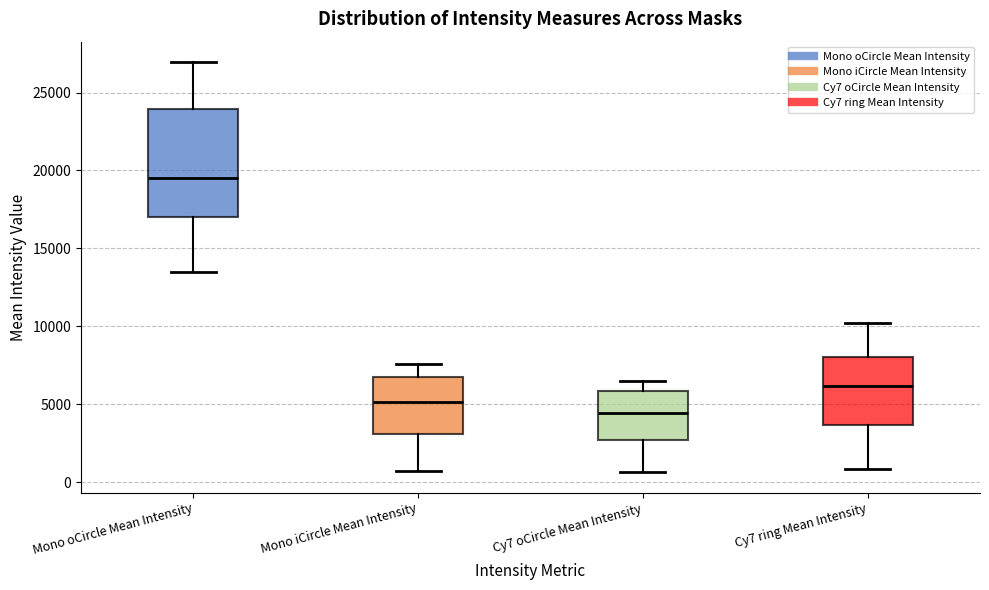

Which box is the tallest, from its lower edge to its upper edge?

Mono oCircle Mean Intensity